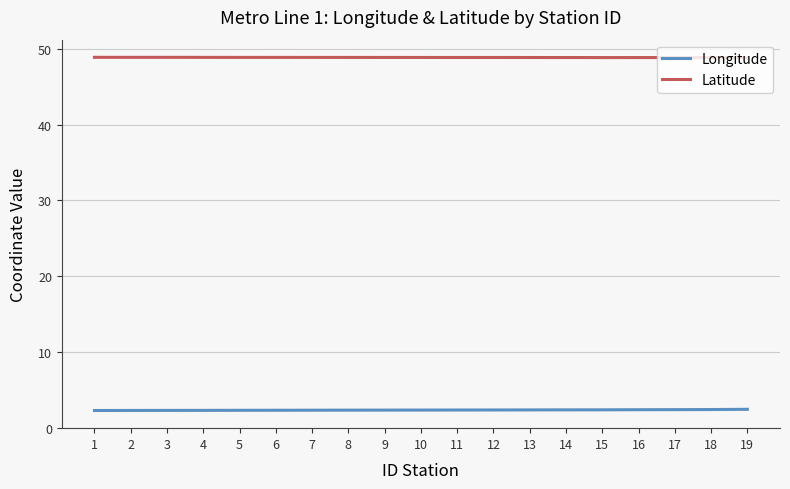

What are all the series names shown in the legend?

Longitude, Latitude